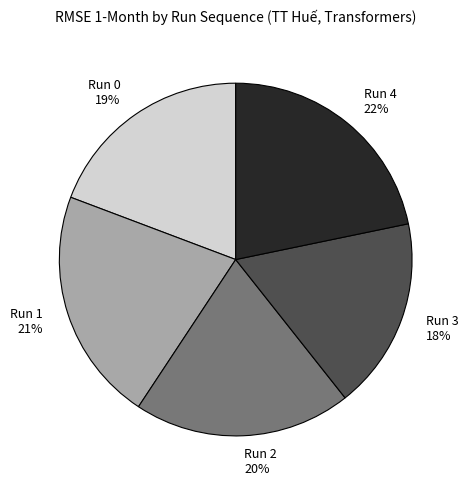

To the nearest percent, what is the difference between the largest and smallest slice percentages?

4%